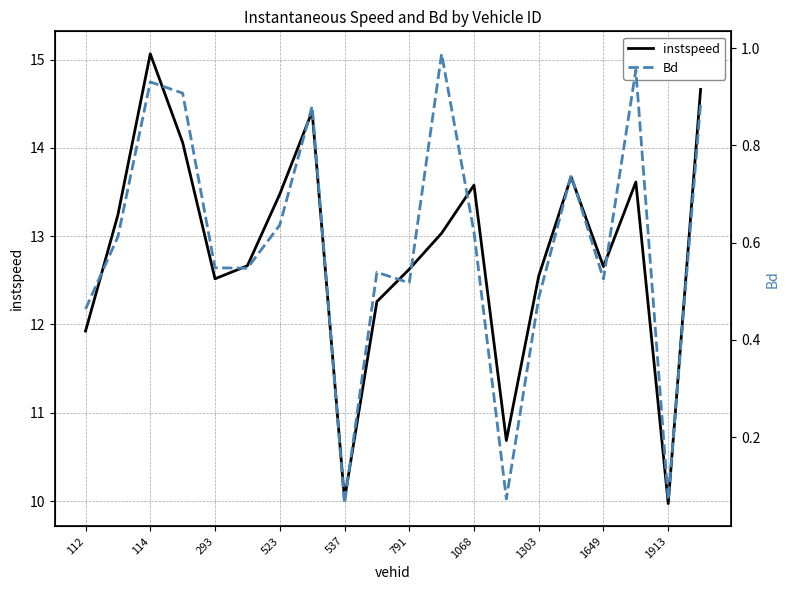

How many lines are shown in the chart?

2